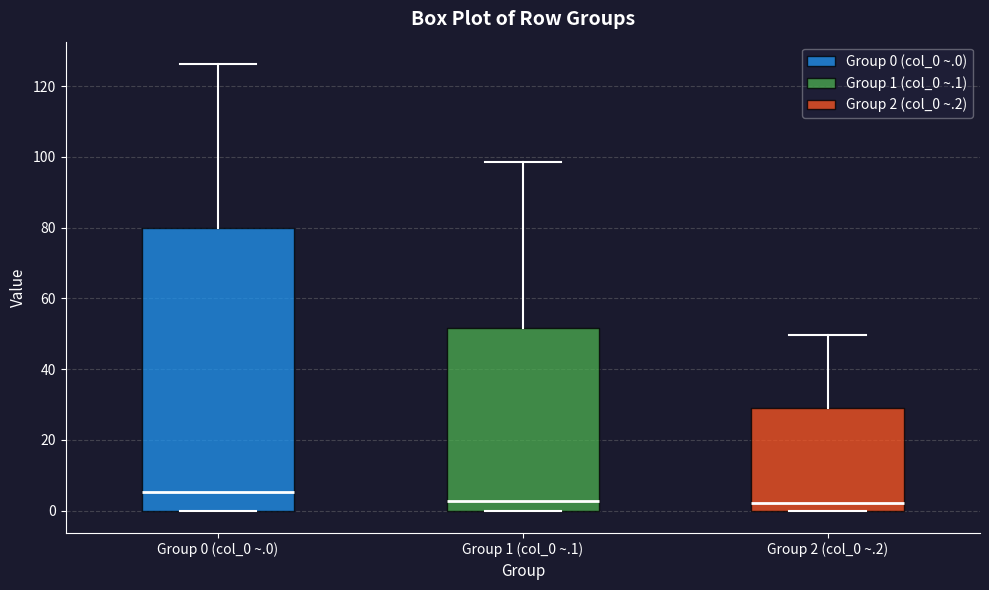

Which box is the tallest, from its lower edge to its upper edge?

Group 0 (col_0 ~.0)